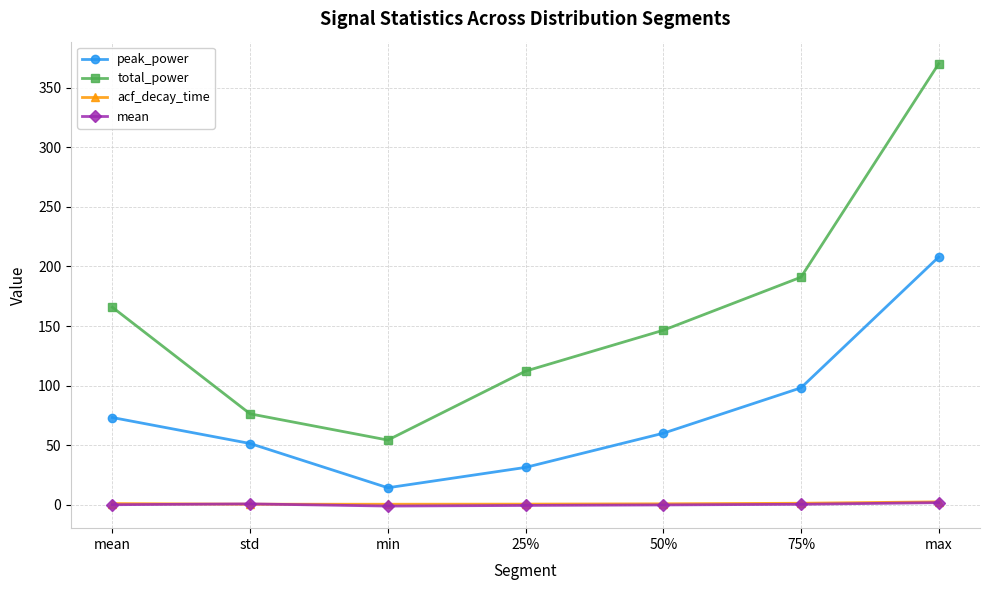

How many series are shown in this chart?

4